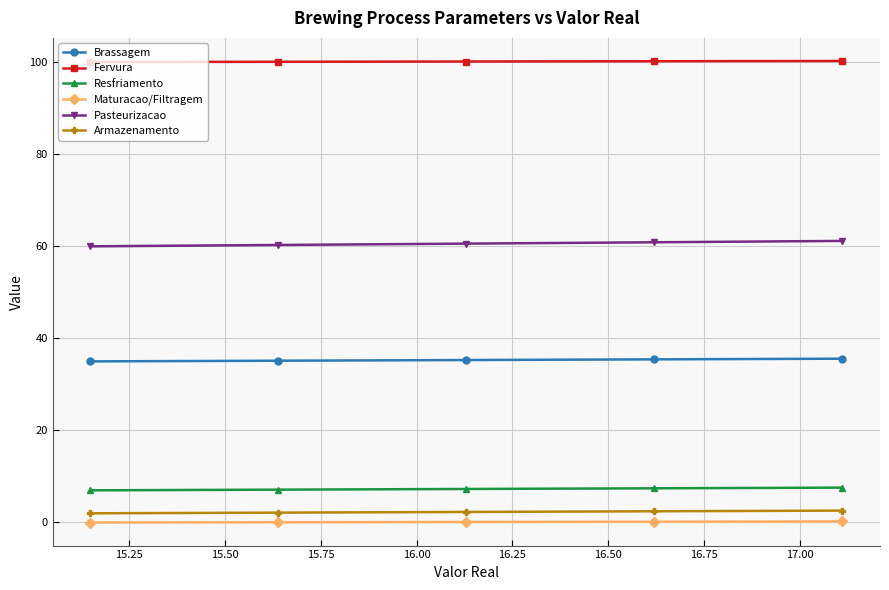

What is the maximum value for Fervura?

100.2